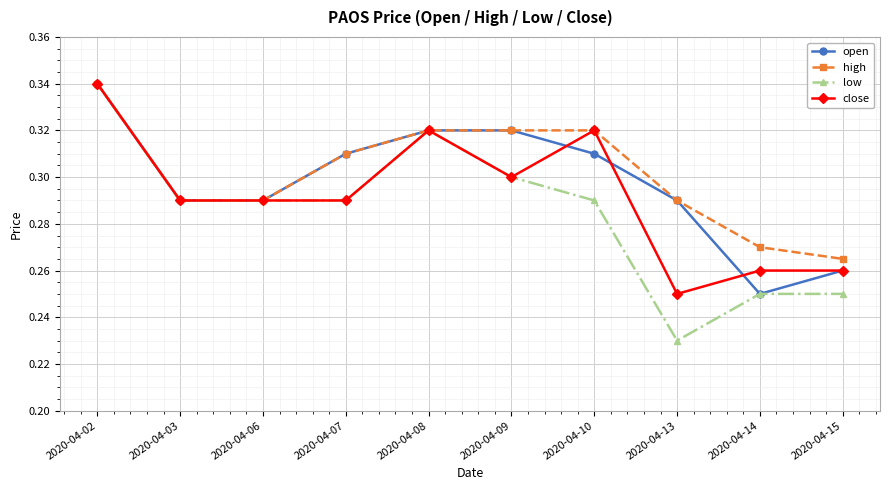

Is this an area chart (filled region under the line)?

No